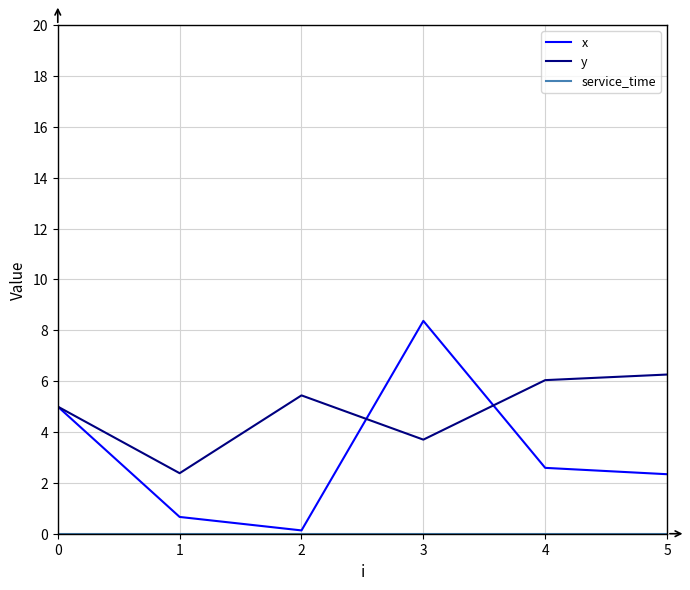

What is the total value across all series at 4?

8.6